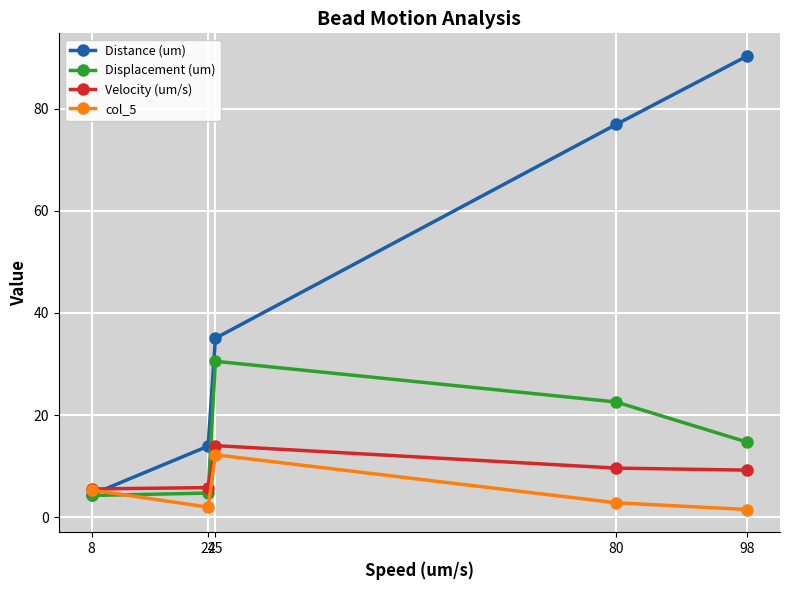

After their last crossing, which series has the higher values: Velocity (um/s) or Distance (um)?

Distance (um)